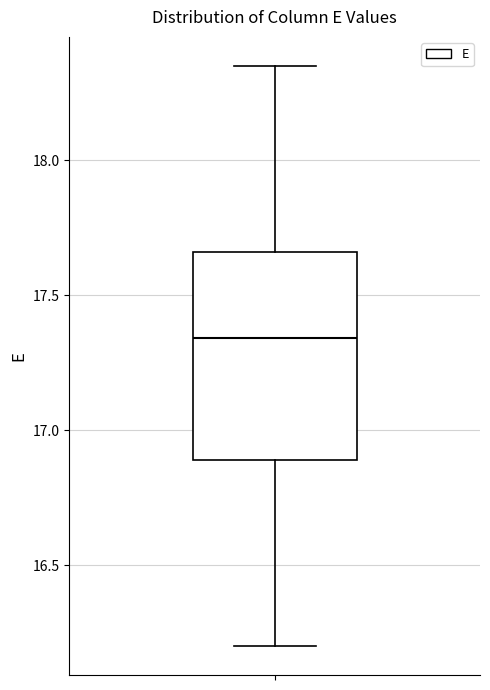

Read this box plot against the y-axis: the position of the median line, the range covered by the box, and the ends of both whiskers. The values are not printed on the chart, so give them approximately, as read against the axis.

median 17.35, box 16.90 to 17.65, whiskers 16.20 to 18.35